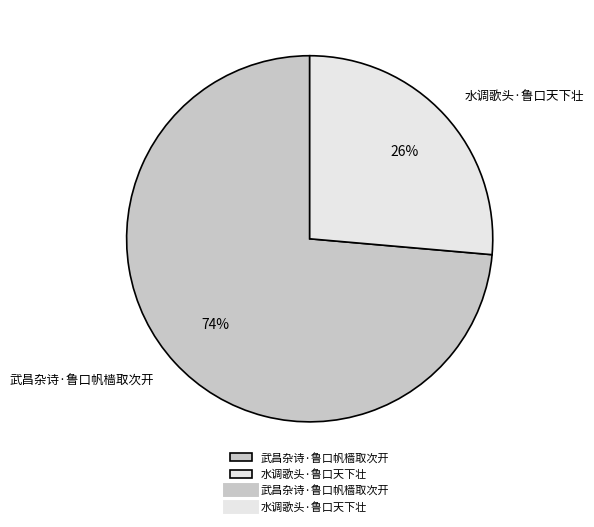

What is the largest slice in the pie chart?

武昌杂诗·鲁口帆樯取次开